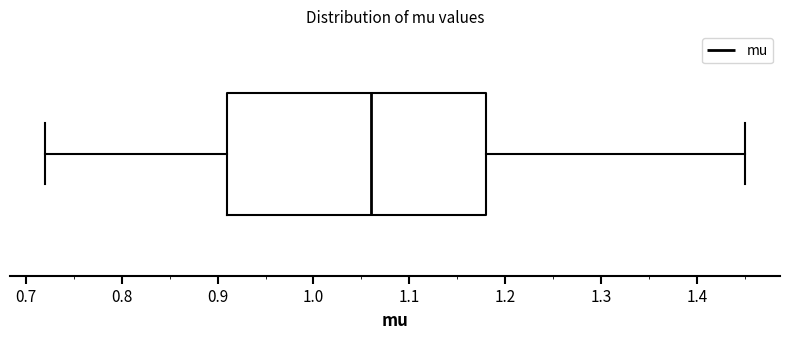

Transcribe this box plot: give where the median line is, the range the box spans, and where the two whiskers end, as read against the x-axis. The values are not printed on the chart, so give them approximately, as read against the axis.

median 1.06, box 0.91 to 1.18, whiskers 0.72 to 1.45